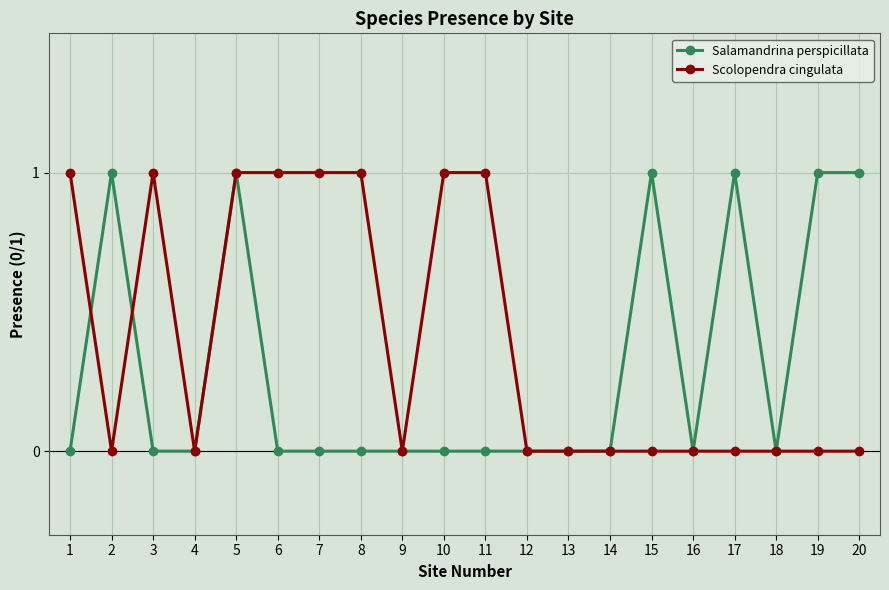

Rank the series by their average value, from highest to lowest.

Scolopendra cingulata, Salamandrina perspicillata